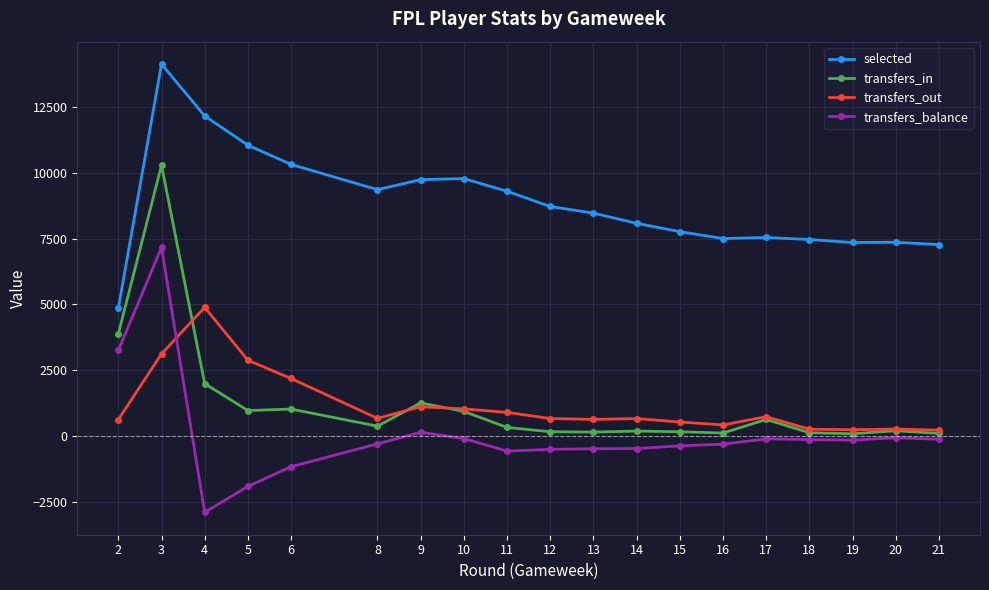

Is the value of transfers_out at 8 greater than the value of transfers_balance at 8?

Yes